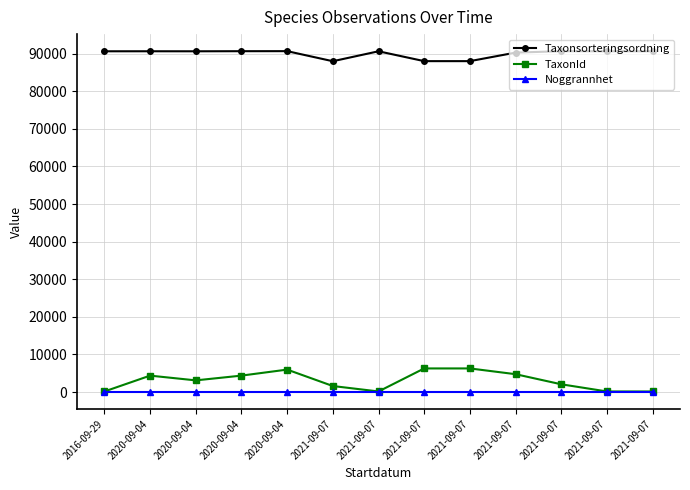

Where is the first local minimum for Taxonsorteringsordning?

2020-09-04